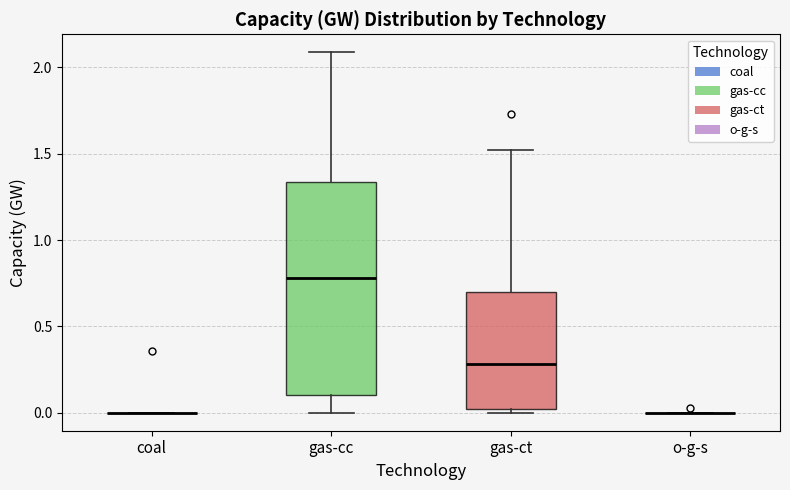

Reading left to right, read every box against the y-axis: the position of its median line, the range the box covers, and the ends of its whiskers. The values are not printed on the chart, so give them approximately, as read against the axis.

coal: box collapsed to a line at 0.00, whiskers 0.00 to 0.00
gas-cc: median 0.80, box 0.10 to 1.35, whiskers 0.00 to 2.10
gas-ct: median 0.30, box 0.00 to 0.70, whiskers 0.00 (just below the box's lower edge) to 1.50
o-g-s: box collapsed to a line at 0.00, whiskers 0.00 to 0.00